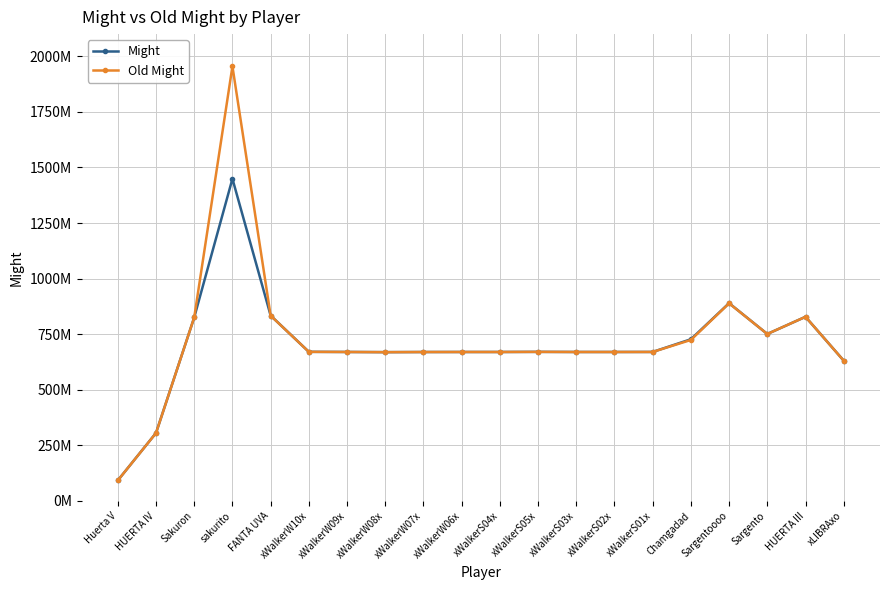

In Might, how many points are higher than both neighbors (excluding endpoints)?

4